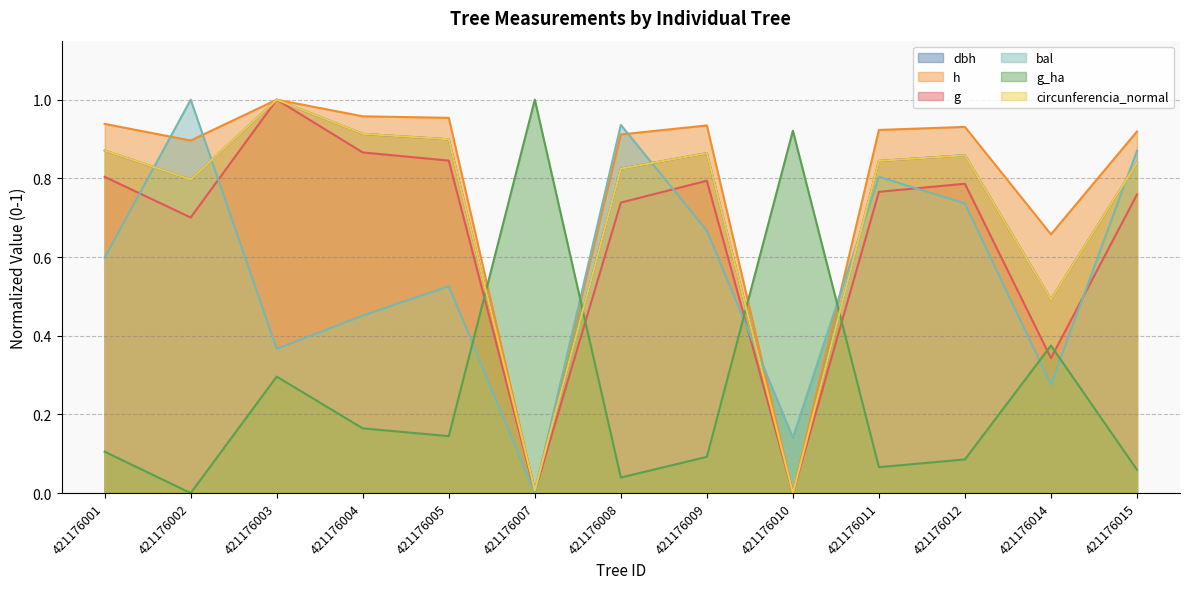

Rank the categories by g value from lowest to highest.

421176010, 421176007, 421176014, 421176002, 421176008, 421176015, 421176011, 421176012, 421176009, 421176001, 421176005, 421176004, 421176003